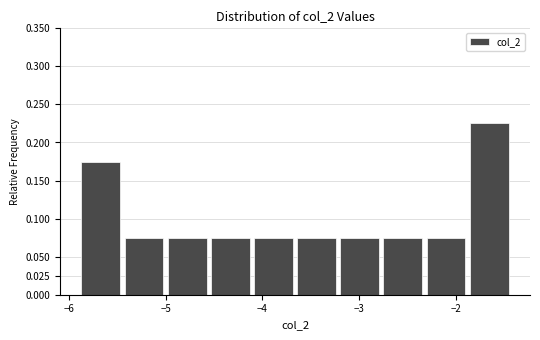

Reading left to right, list every bar in this chart as the range it spans on the x-axis followed by its height. Neither the bar edges nor the heights are printed on the chart, so give them approximately, as read against the axes.

-5.9 to -5.4: 0.175
-5.4 to -5.0: 0.075
-5.0 to -4.5: 0.075
-4.5 to -4.1: 0.075
-4.1 to -3.6: 0.075
-3.6 to -3.2: 0.075
-3.2 to -2.8: 0.075
-2.8 to -2.3: 0.075
-2.3 to -1.9: 0.075
-1.9 to -1.4: 0.225